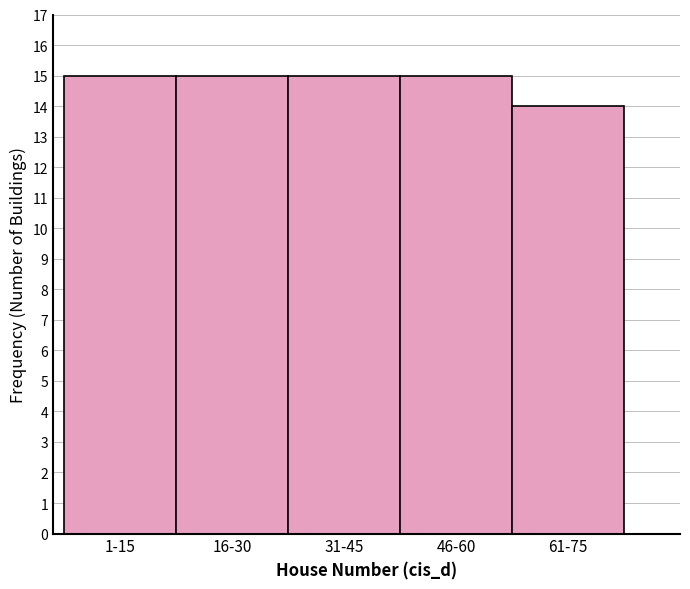

Reading left to right, what are all the values shown in this chart?

15	15	15	15	14